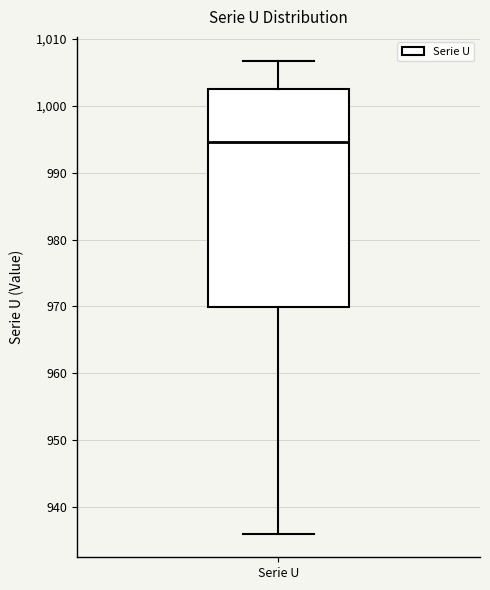

Read this box plot against the y-axis: the position of the median line, the range covered by the box, and the ends of both whiskers. The values are not printed on the chart, so give them approximately, as read against the axis.

median 995, box 970 to 1002, whiskers 936 to 1007